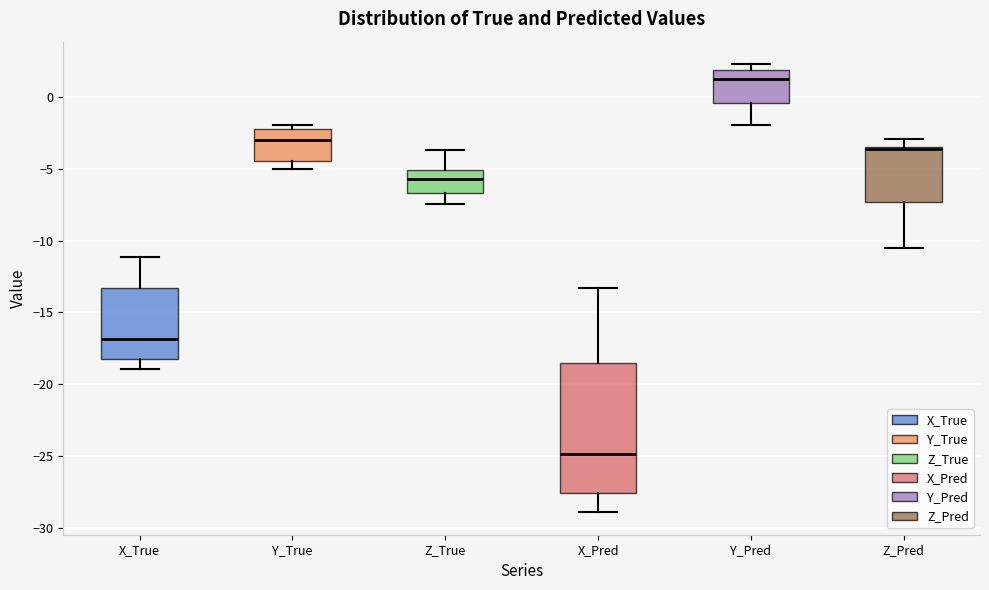

Reading left to right, read every box against the y-axis: the position of its median line, the range the box covers, and the ends of its whiskers. The values are not printed on the chart, so give them approximately, as read against the axis.

X_True: median -17.0, box -18.0 to -13.5, whiskers -19.0 to -11.0
Y_True: median -3.0, box -4.5 to -2.0, whiskers -5.0 to -2.0 (just above the box's upper edge)
Z_True: median -5.5, box -6.5 to -5.0, whiskers -7.5 to -3.5
X_Pred: median -25.0, box -27.5 to -18.5, whiskers -29.0 to -13.5
Y_Pred: median 1.5, box -0.5 to 2.0, whiskers -2.0 to 2.5
Z_Pred: median -3.5 (just below the box's upper edge), box -7.5 to -3.5, whiskers -10.5 to -3.0